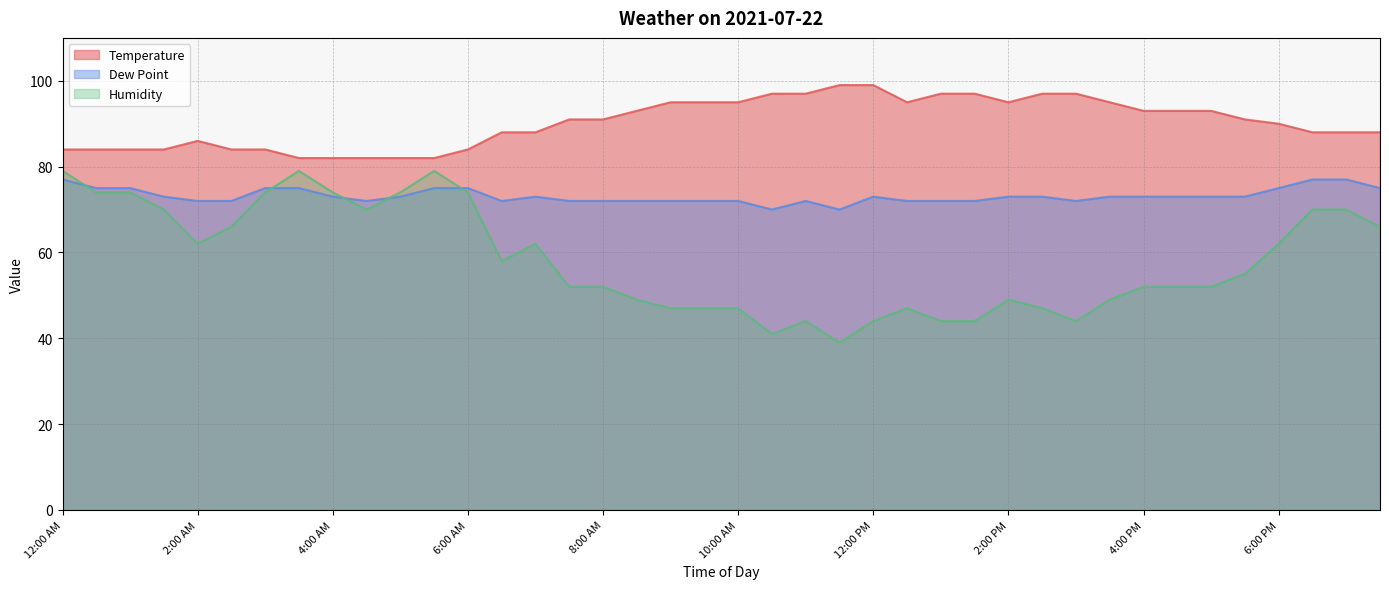

What is the difference between the maximum and second lowest values in the Dew Point series?

7